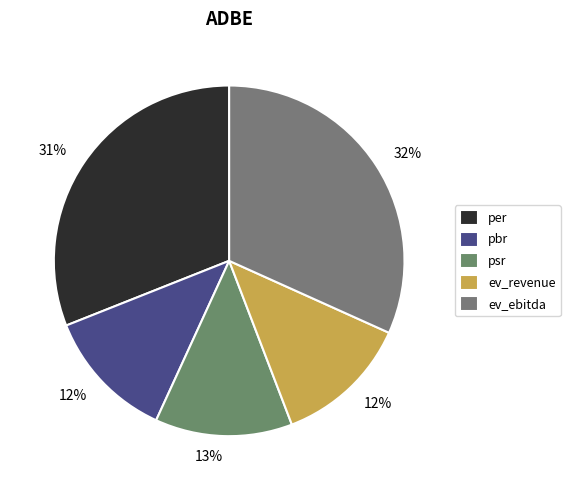

Which has a higher value, pbr or psr?

psr